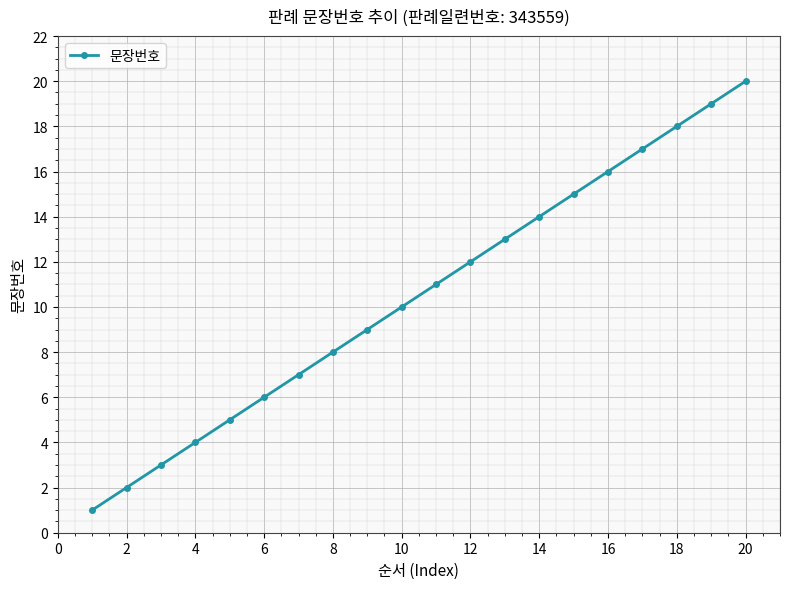

True or false: there are more than 2 points higher than both neighbors.

False